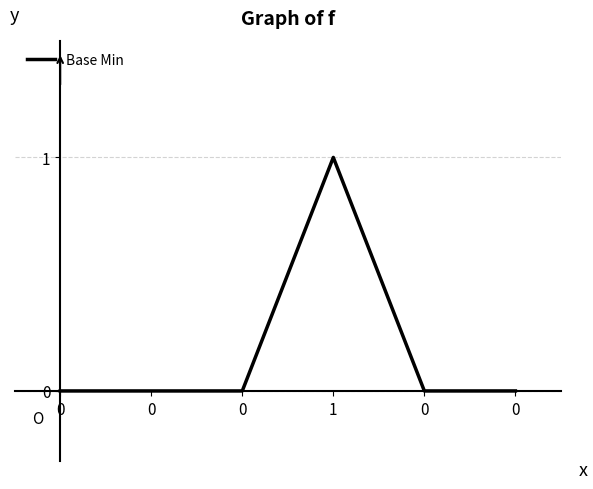

Rank the categories by value from lowest to highest.

0, 0, 0, 0, 0, 1